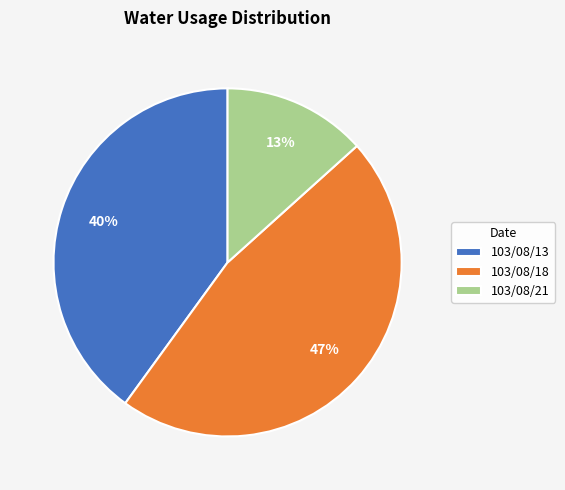

To the nearest percent, what is the combined percentage of 103/08/18 and 103/08/21?

60%